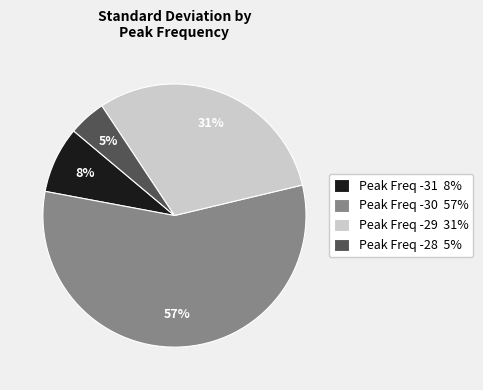

Do Peak Freq -28 5% and Peak Freq -30 57% together represent more than half of the pie?

Yes